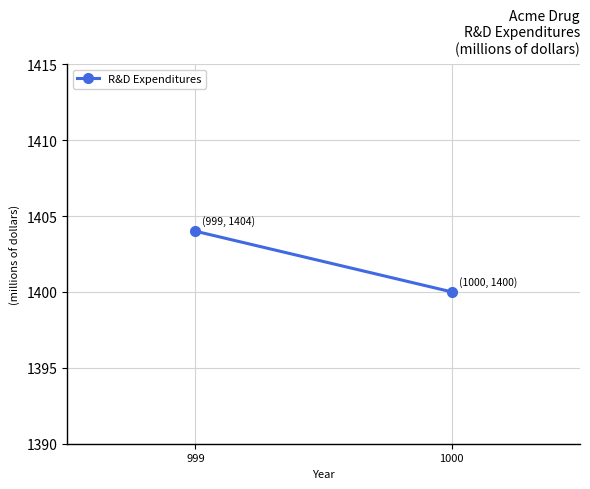

What is the ratio of the value at 1000 to the value at 999?

1.0